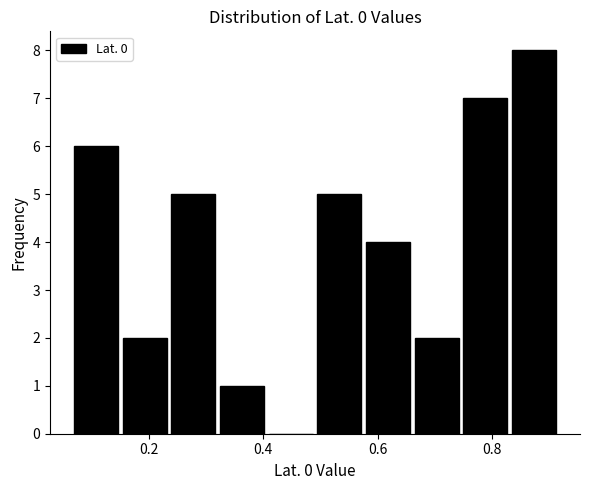

Reading left to right, transcribe this chart: for each bar, give the range it covers on the x-axis and its height. Neither the bar edges nor the heights are printed on the chart, so give them approximately, as read against the axes.

0.070 to 0.155: 6
0.155 to 0.240: 2
0.240 to 0.325: 5
0.325 to 0.410: 1
0.410 to 0.495: 0
0.495 to 0.580: 5
0.580 to 0.665: 4
0.665 to 0.750: 2
0.750 to 0.835: 7
0.835 to 0.920: 8